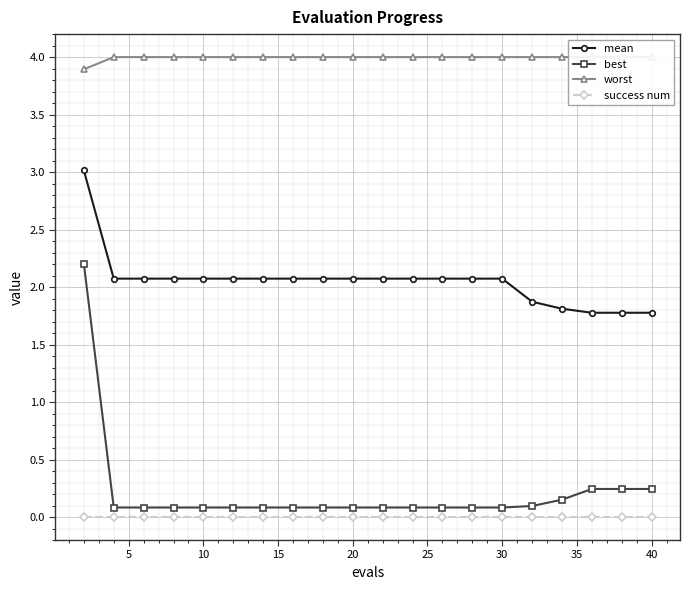

True or false: success num and mean cross at least once.

False